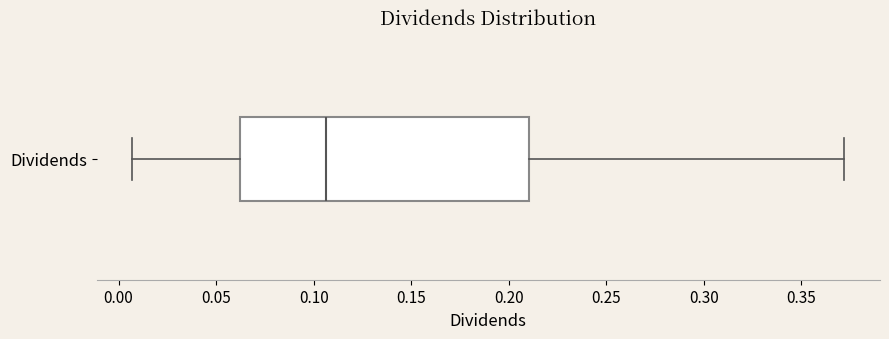

Read this box plot against the x-axis: the position of the median line, the range covered by the box, and the ends of both whiskers. The values are not printed on the chart, so give them approximately, as read against the axis.

median 0.105, box 0.060 to 0.210, whiskers 0.005 to 0.370